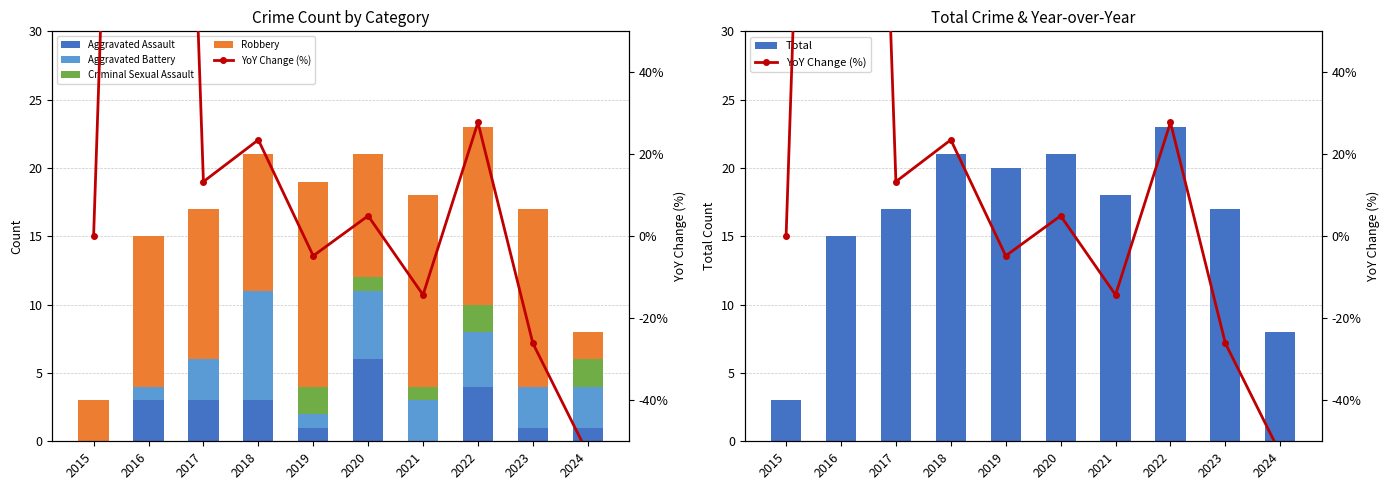

How many values in YoY Change (%) are above zero?

5